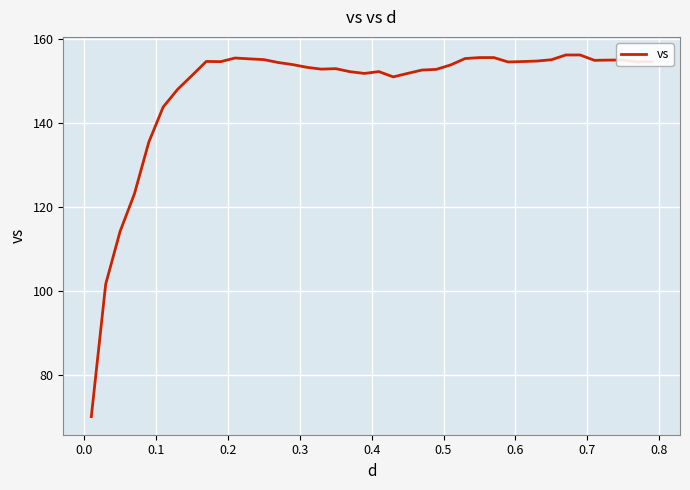

What is the minimum value shown in the chart?

70.0